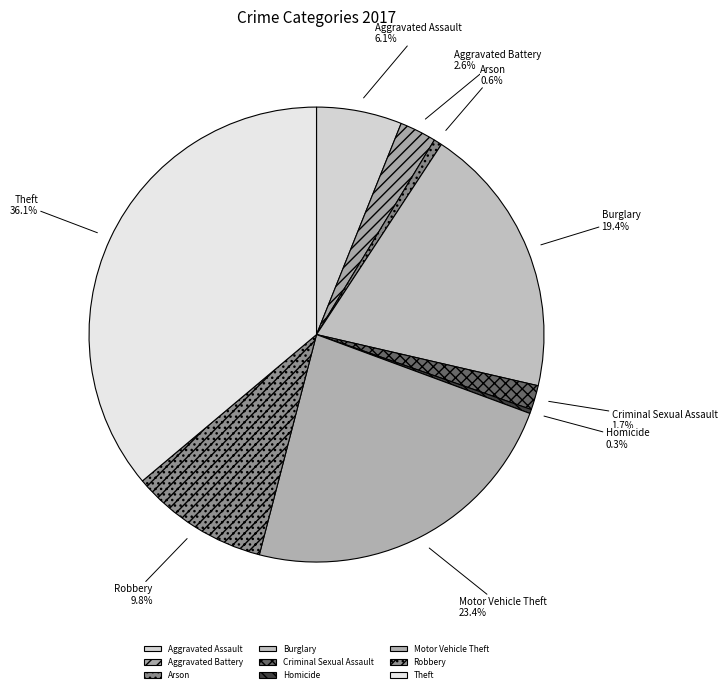

Which has a higher value, Theft or Aggravated Assault?

Theft